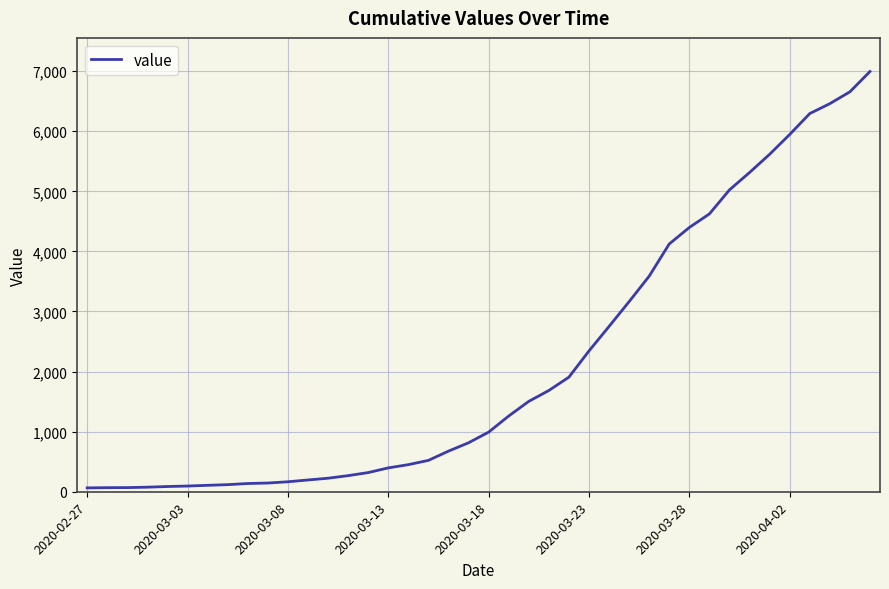

What is the greatest value displayed?

6994